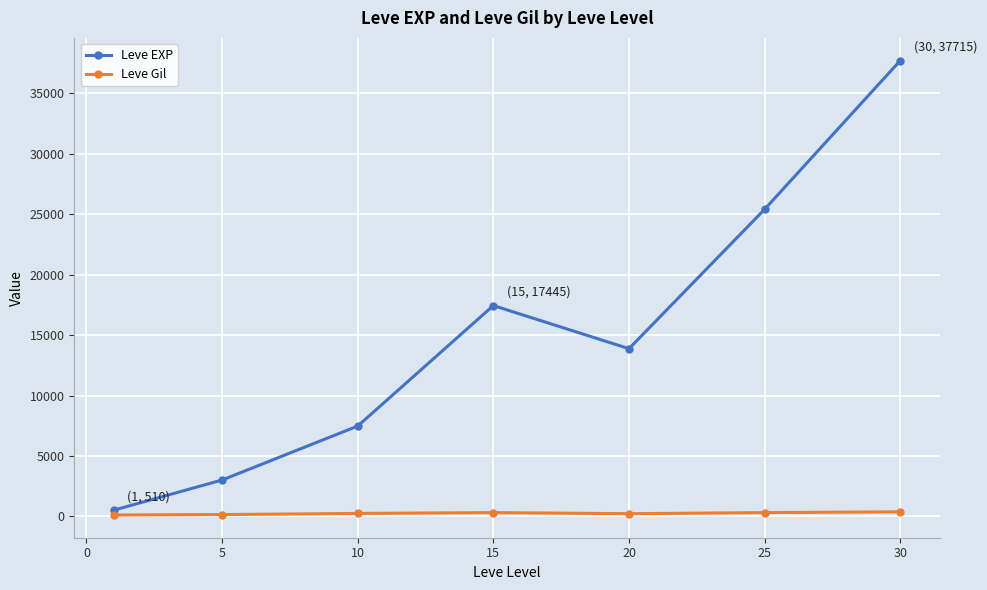

What is the highest value of the Leve EXP series?

37715.0